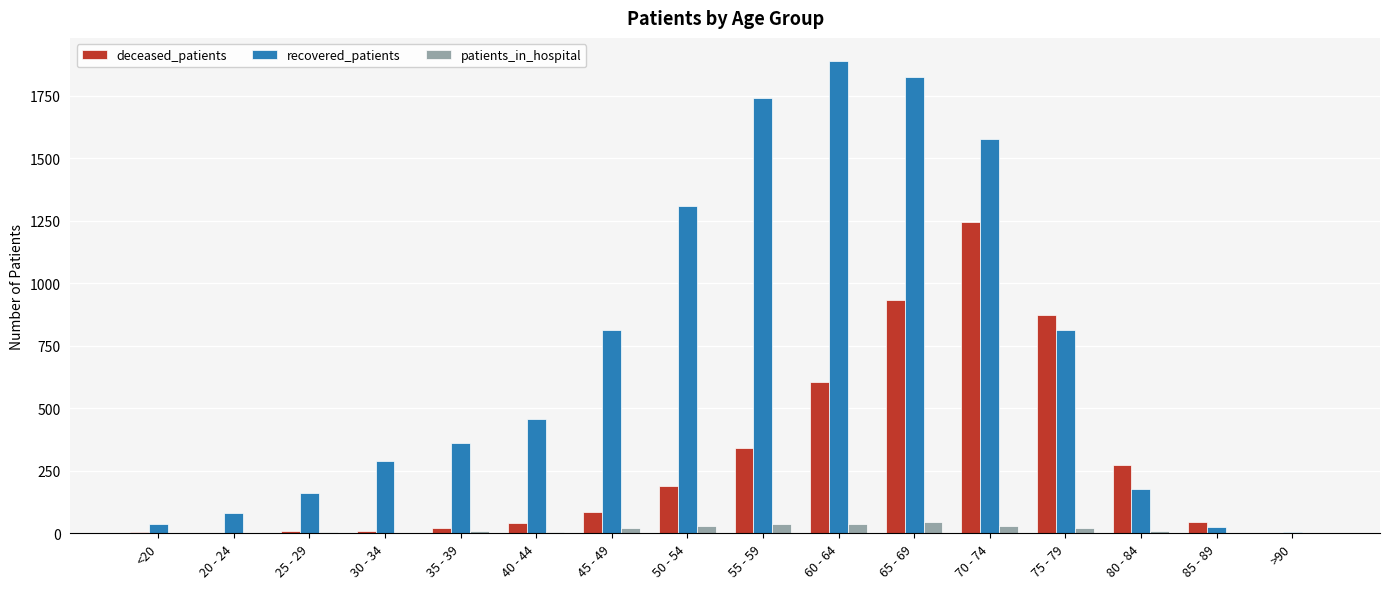

Between 20 - 24 and 55 - 59, which series saw the biggest shift?

recovered_patients